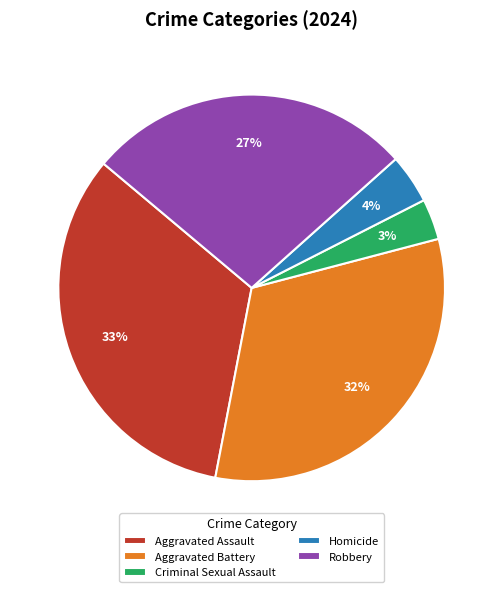

To the nearest percent, what percentage of the pie is Homicide?

4%